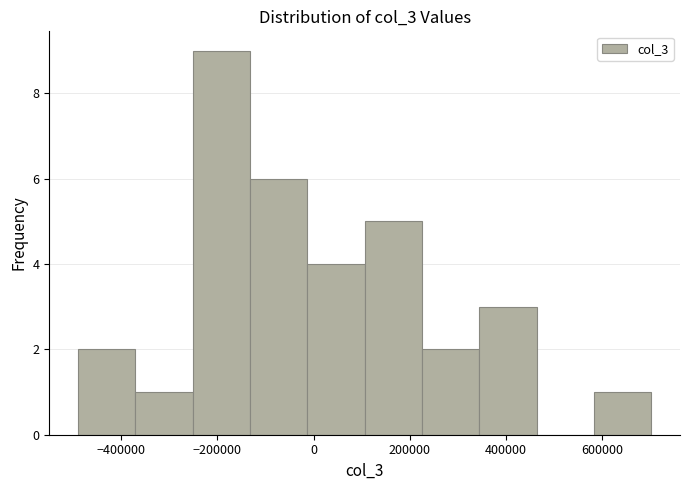

Reading left to right, transcribe this chart: for each bar, give the range it covers on the x-axis and its height. Neither the bar edges nor the heights are printed on the chart, so give them approximately, as read against the axes.

-480000 to -380000: 2
-380000 to -260000: 1
-260000 to -140000: 9
-140000 to -20000: 6
-20000 to 100000: 4
100000 to 220000: 5
220000 to 340000: 2
340000 to 460000: 3
460000 to 580000: 0
580000 to 700000: 1